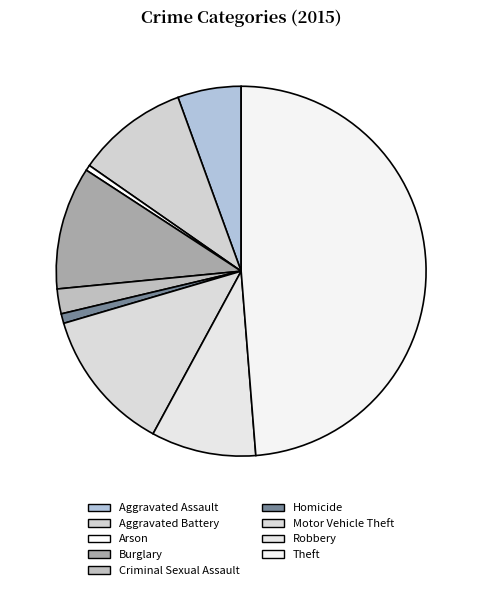

Is the sum of Burglary and Motor Vehicle Theft greater than half?

No